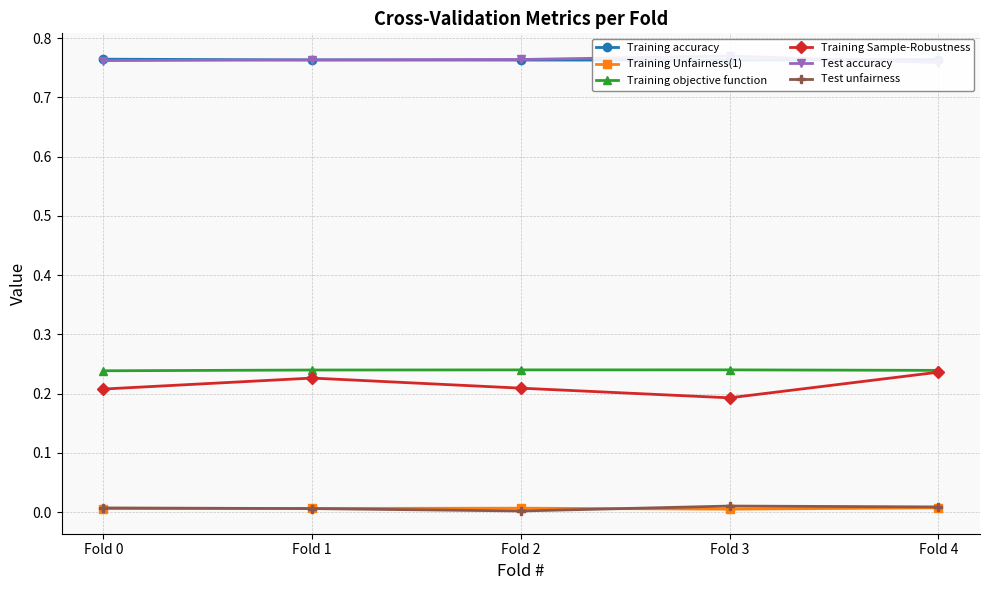

What is the difference between the highest and lowest values at Fold 1?

0.8